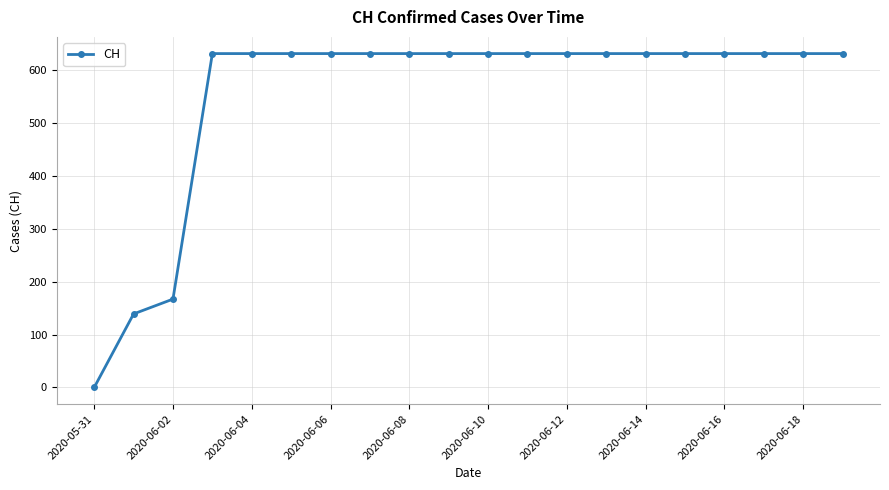

How many data points are less than 631?

3